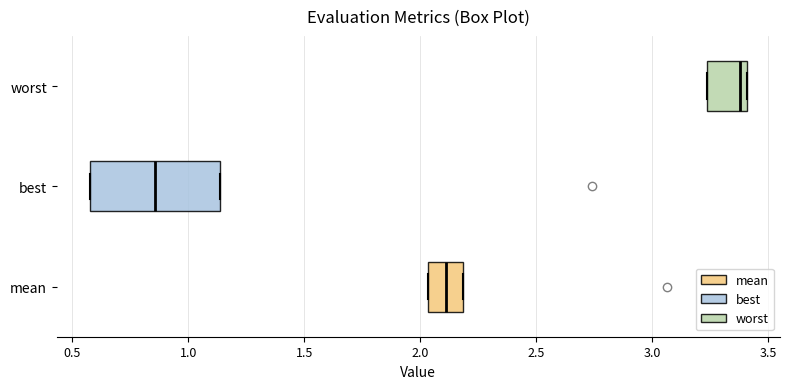

Comparing the boxes themselves (not the whiskers), which one is the widest?

best